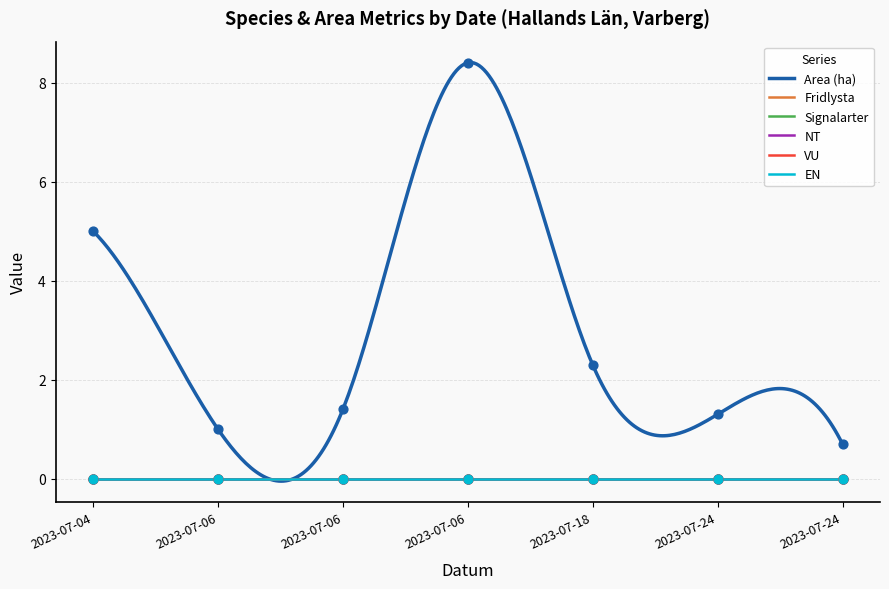

Which series reaches the maximum Y coordinate?

Area (ha)